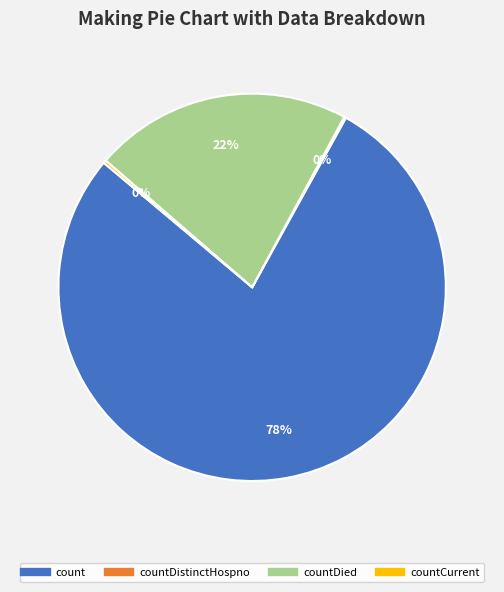

Does any single category account for the majority?

Yes